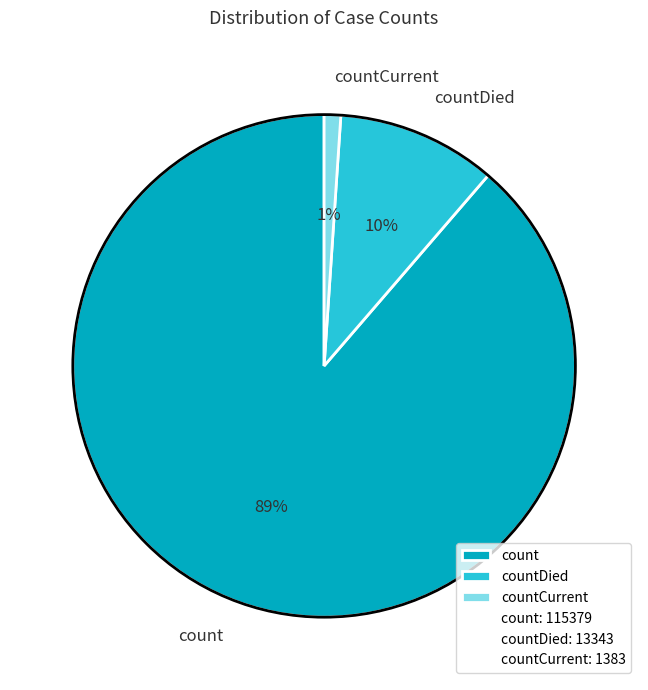

To the nearest percent, what portion does count represent?

89%